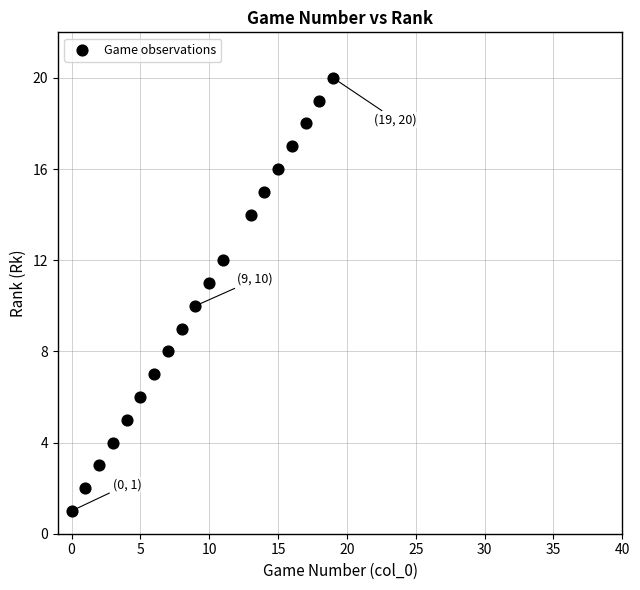

What is the range of Y values (max minus min)?

19